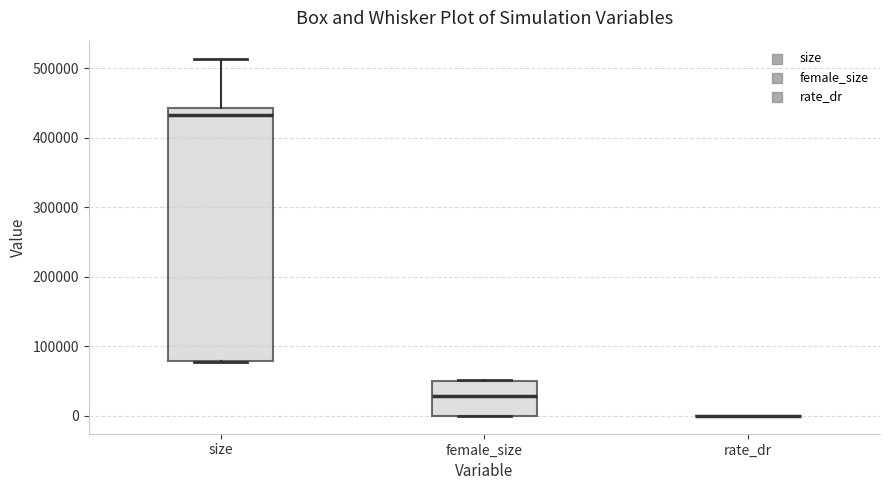

Reading left to right, transcribe this box plot: for each box, give where its median line is, the range the box spans, and where its two whiskers end, as read against the y-axis. The values are not printed on the chart, so give them approximately, as read against the axis.

size: median 430000, box 80000 to 440000, whiskers 80000 to 510000
female_size: median 30000, box 0 to 50000, whiskers 0 to 50000
rate_dr: box collapsed to a line at 0, whiskers 0 to 0